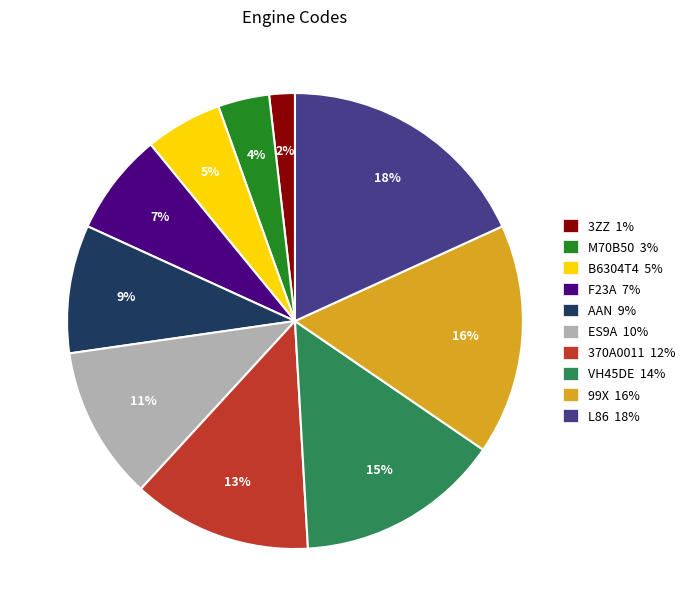

Combined, do ES9A 10% and 99X 16% account for over 50%?

No